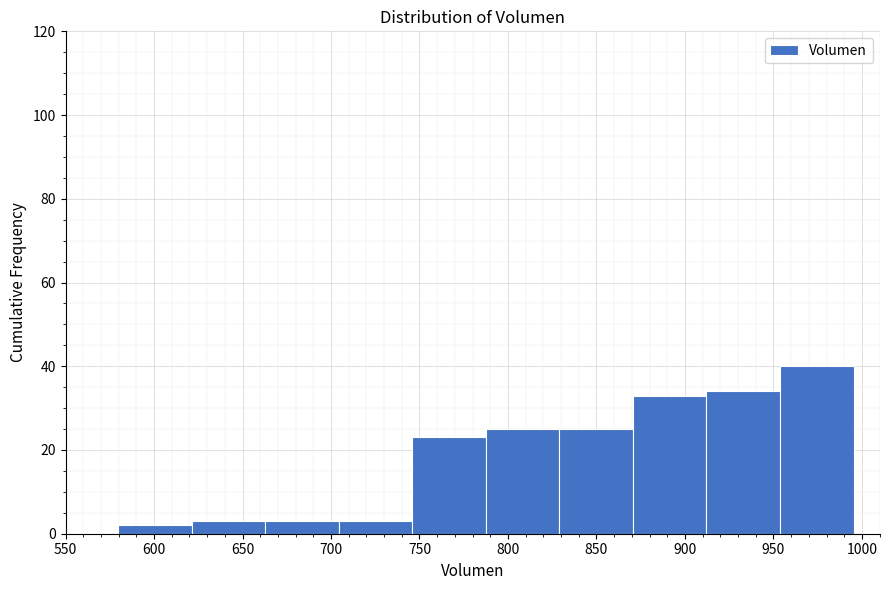

Reading left to right, transcribe this chart: for each bar, give the range it covers on the x-axis and its height. Neither the bar edges nor the heights are printed on the chart, so give them approximately, as read against the axes.

580 to 620: 2
620 to 665: 4
665 to 705: 4
705 to 745: 4
745 to 785: 24
785 to 830: 26
830 to 870: 26
870 to 910: 34
910 to 955: 34
955 to 995: 40